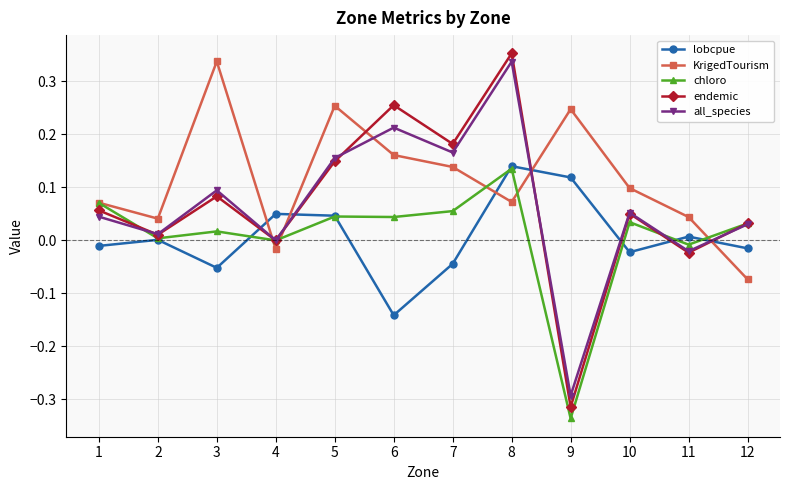

Is the value of endemic at 2 greater than the value of all_species at 10?

No